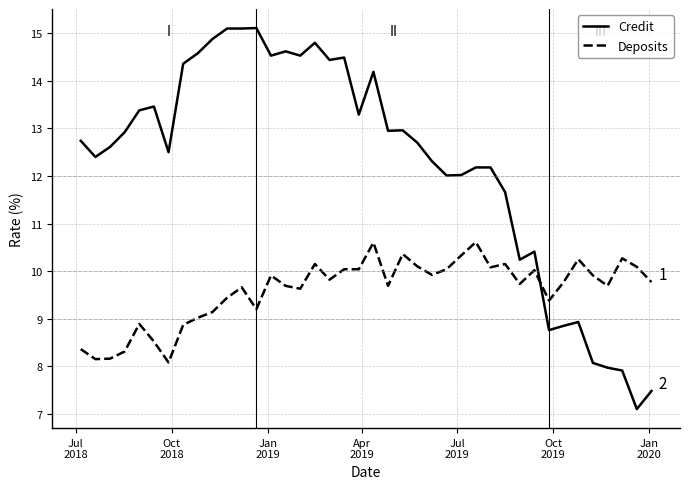

What is the difference between the maximum and minimum values in the Credit series?

8.0